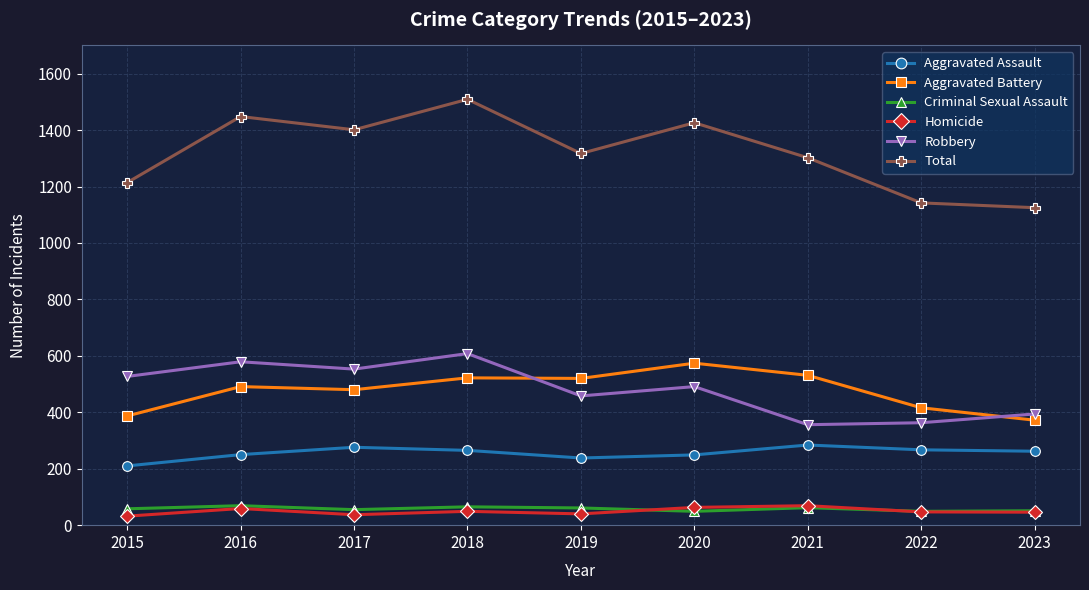

True or false: Robbery has a value of 396 at 2018.

False